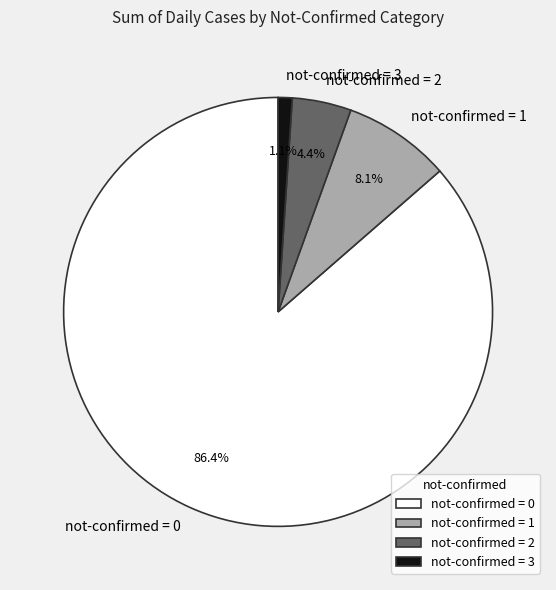

Between not-confirmed = 3 and not-confirmed = 1, which is larger?

not-confirmed = 1